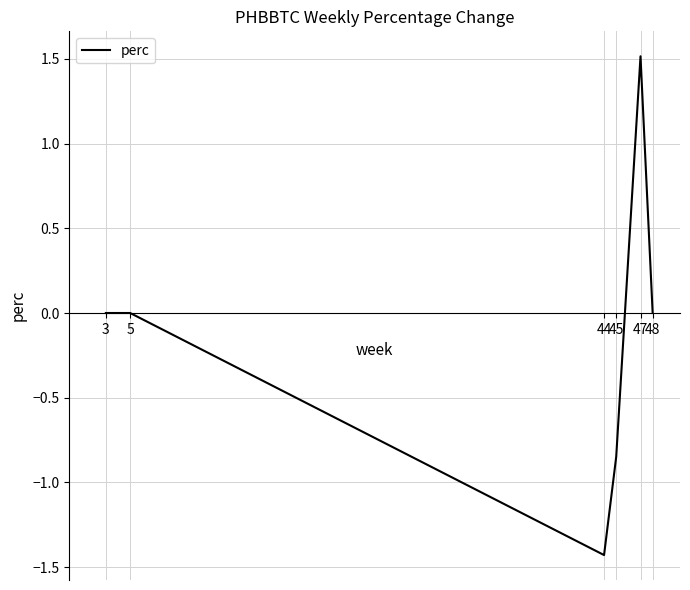

What is the sum of the values at 48 and 47?

1.5